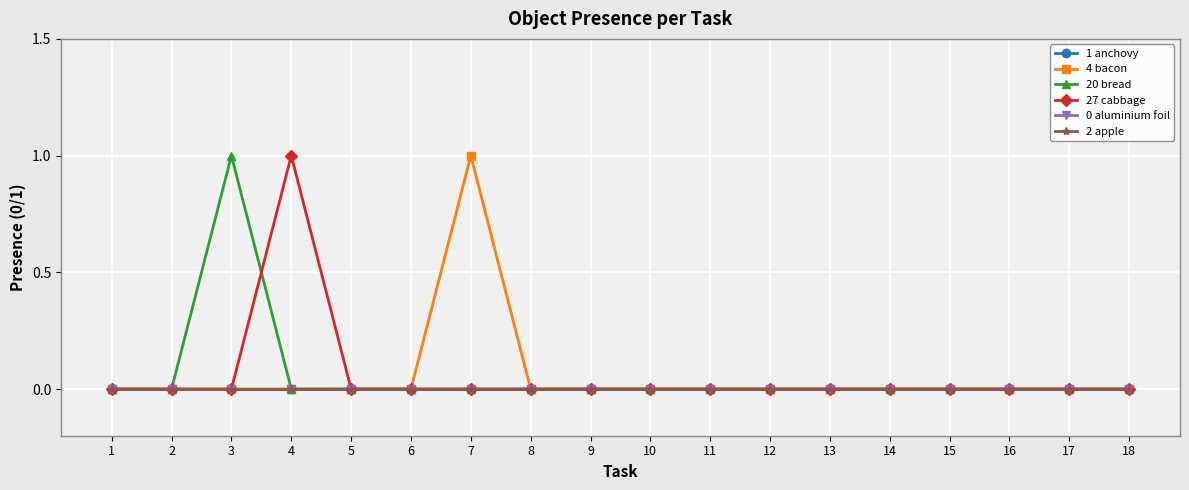

Reading left to right, extract all data points from this chart.

1 anchovy: 1=0	2=0	3=0	4=0	5=0	6=0	7=0	8=0	9=0	10=0	11=0	12=0	13=0	14=0	15=0	16=0	17=0	18=0
4 bacon: 1=0	2=0	3=0	4=0	5=0	6=0	7=1	8=0	9=0	10=0	11=0	12=0	13=0	14=0	15=0	16=0	17=0	18=0
20 bread: 1=0	2=0	3=1	4=0	5=0	6=0	7=0	8=0	9=0	10=0	11=0	12=0	13=0	14=0	15=0	16=0	17=0	18=0
27 cabbage: 1=0	2=0	3=0	4=1	5=0	6=0	7=0	8=0	9=0	10=0	11=0	12=0	13=0	14=0	15=0	16=0	17=0	18=0
0 aluminium foil: 1=0	2=0	3=0	4=0	5=0	6=0	7=0	8=0	9=0	10=0	11=0	12=0	13=0	14=0	15=0	16=0	17=0	18=0
2 apple: 1=0	2=0	3=0	4=0	5=0	6=0	7=0	8=0	9=0	10=0	11=0	12=0	13=0	14=0	15=0	16=0	17=0	18=0